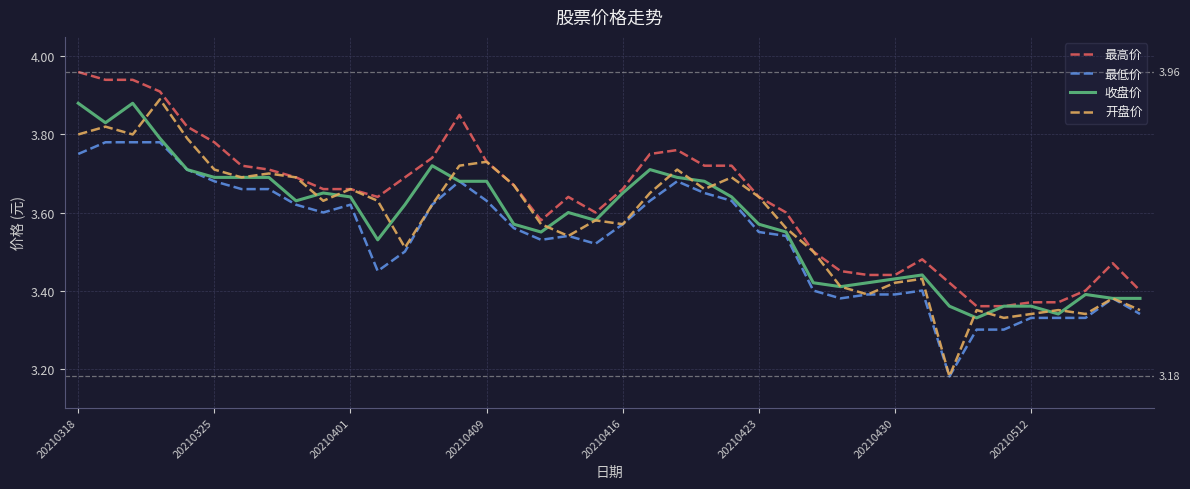

Which series has the widest spread of values?

开盘价